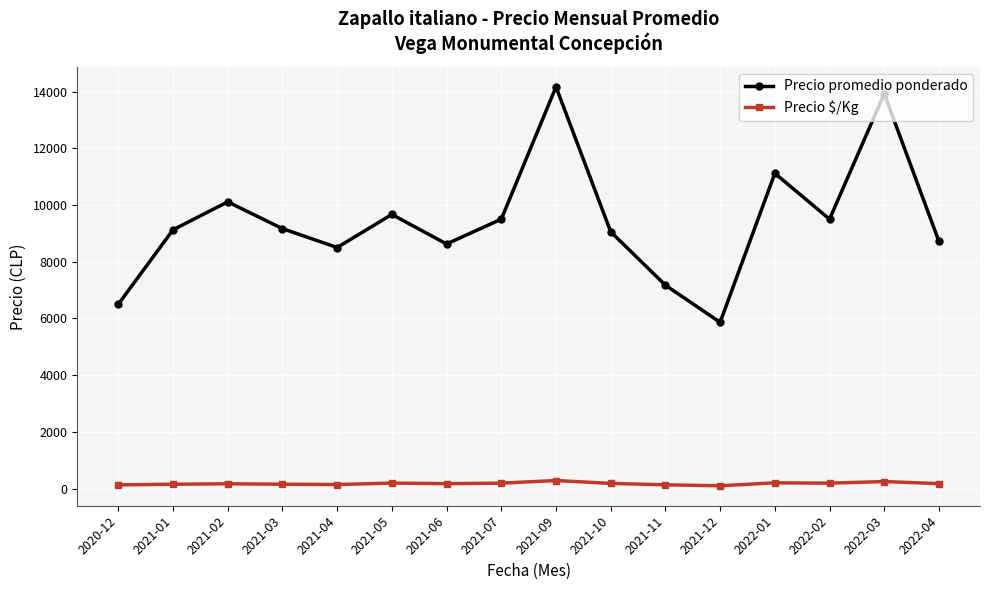

Which series has the widest spread of values?

Precio promedio ponderado